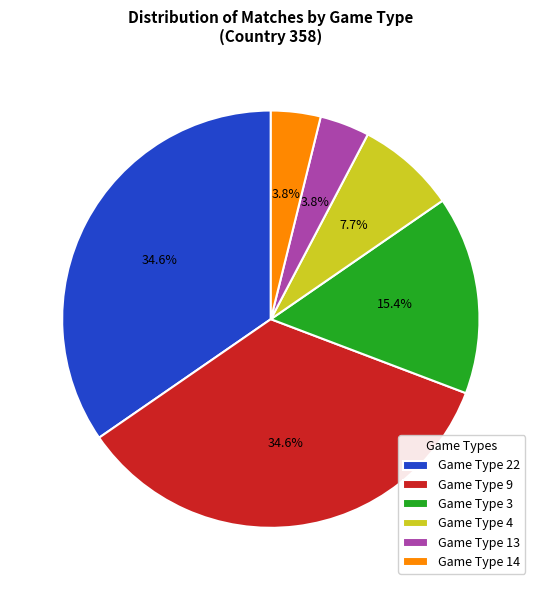

Combined, do Game Type 4 and Game Type 14 account for over 50%?

No